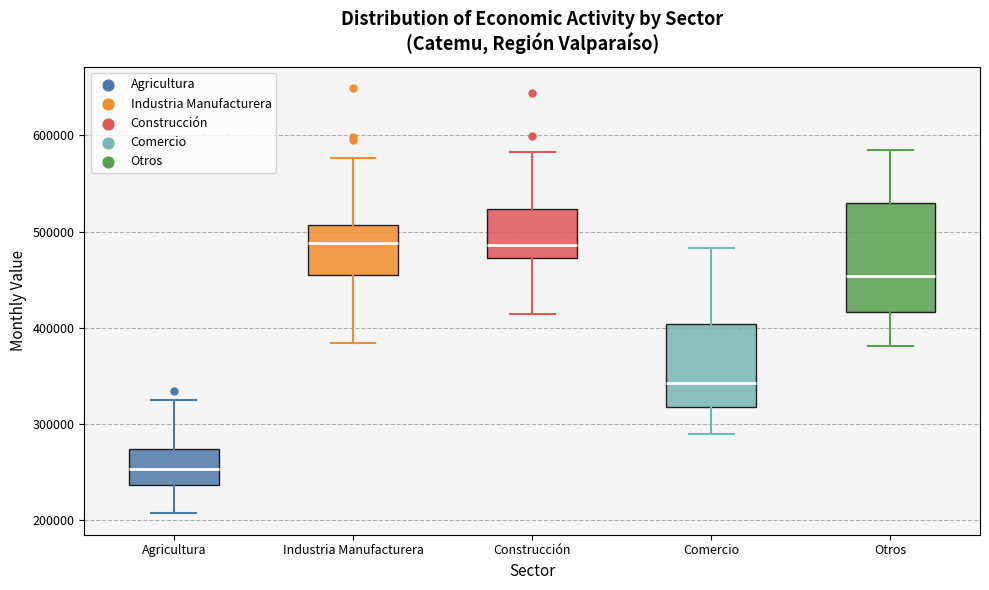

Where does the lower whisker of the box for Construcción end on the y-axis? The values are not printed on the chart, so give them approximately, as read against the axis.

410000